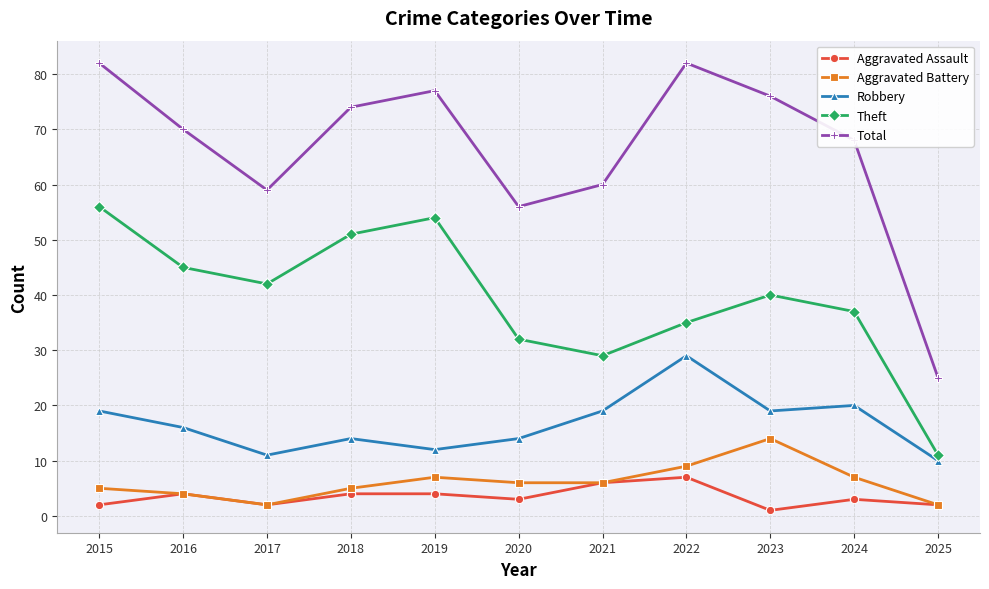

What is the smallest value displayed?

1